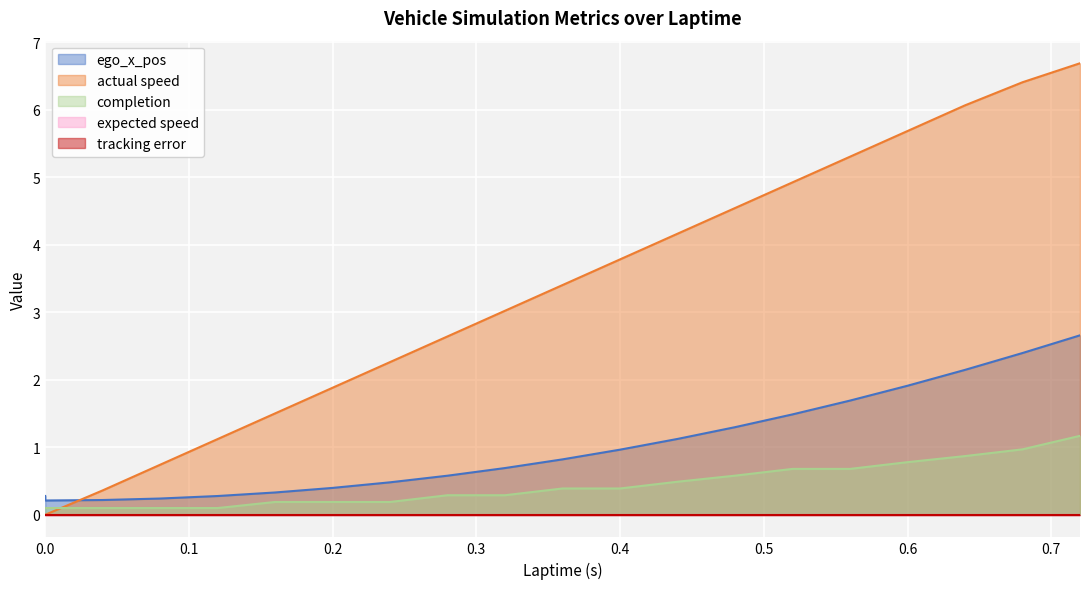

Is it true that actual speed equals 8.4 at 0.6?

False